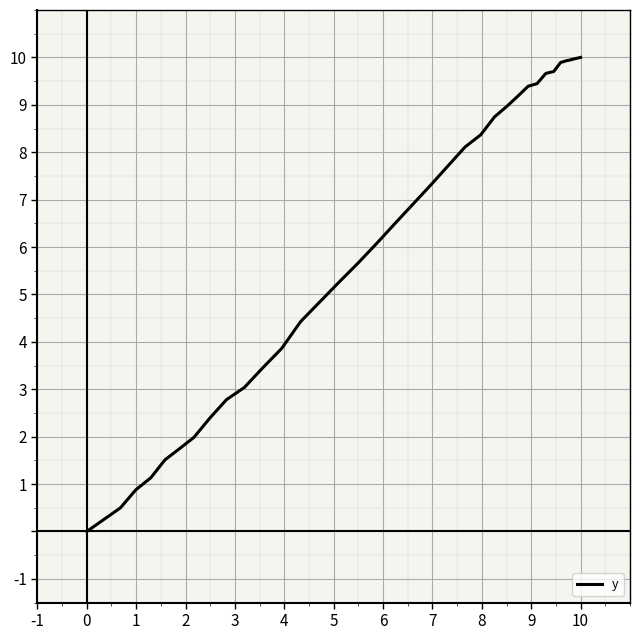

How many positive values are there?

39